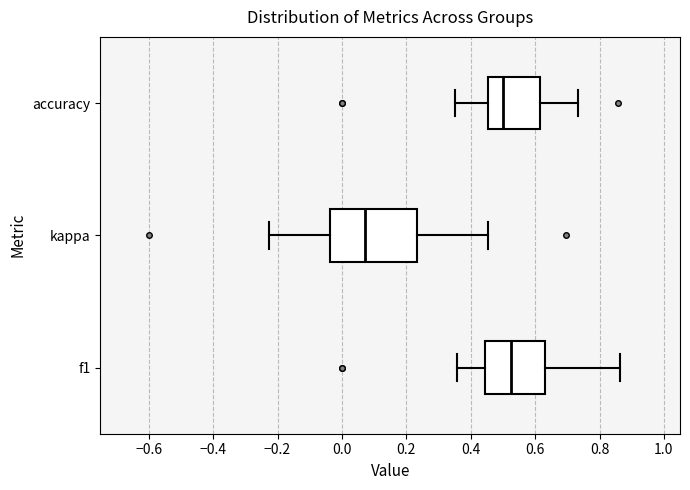

Which box has the furthest to the right median line?

f1